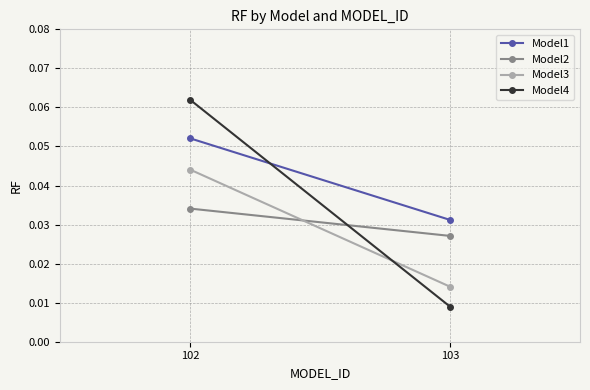

Reading left to right, list all the values displayed in this chart.

Model1: 0.1	0.0
Model2: 0.0	0.0
Model3: 0.0	0.0
Model4: 0.1	0.0